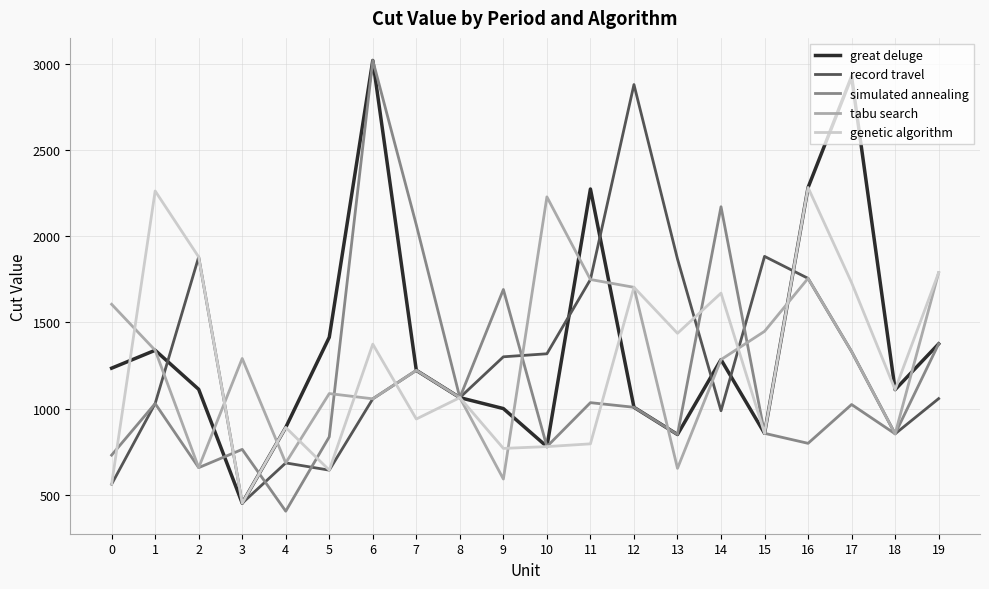

Where does the simulated annealing series first go above 1008?

1